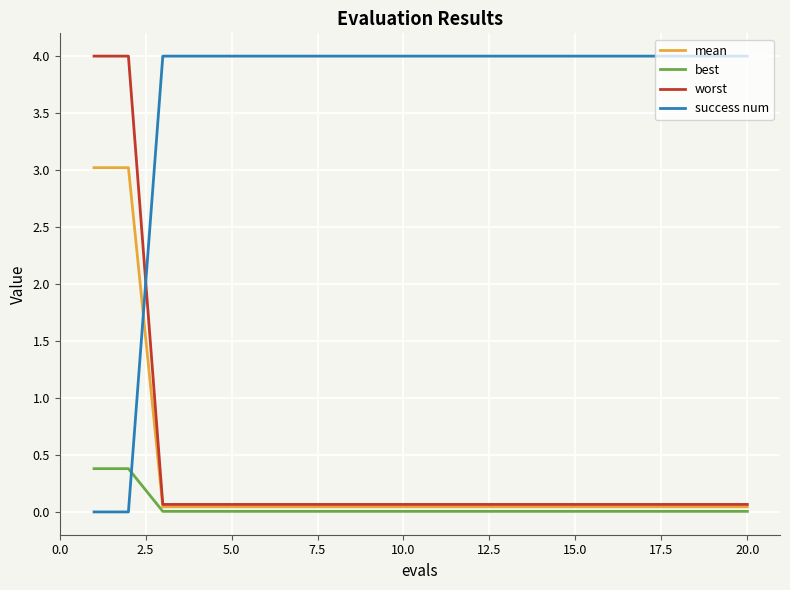

What is the maximum value shown in the chart?

4.0